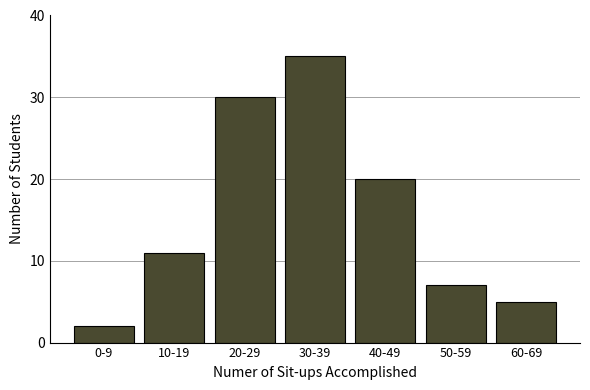

Reading left to right, extract all data points from this chart.

0-9=2	10-19=11	20-29=30	30-39=35	40-49=20	50-59=7	60-69=5